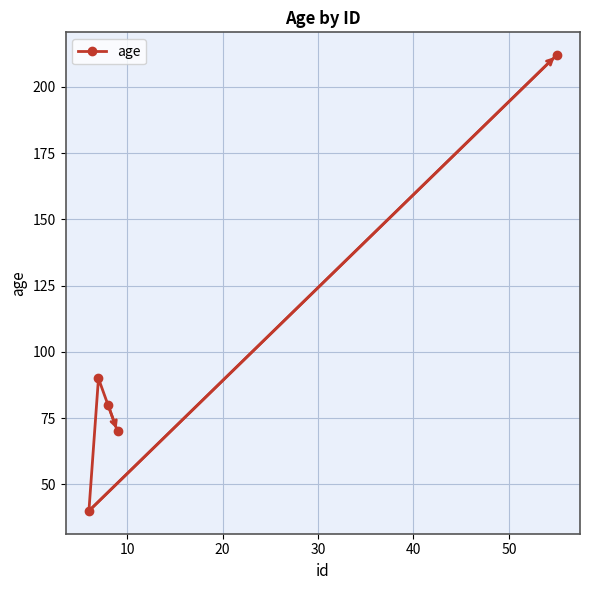

What is the sum of all values?

492